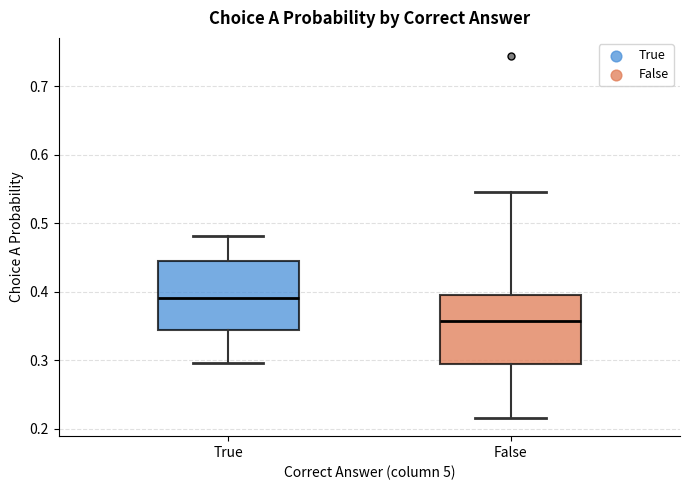

Reading left to right, read every box against the y-axis: the position of its median line, the range the box covers, and the ends of its whiskers. The values are not printed on the chart, so give them approximately, as read against the axis.

True: median 0.39, box 0.34 to 0.44, whiskers 0.30 to 0.48
False: median 0.36, box 0.29 to 0.40, whiskers 0.22 to 0.55